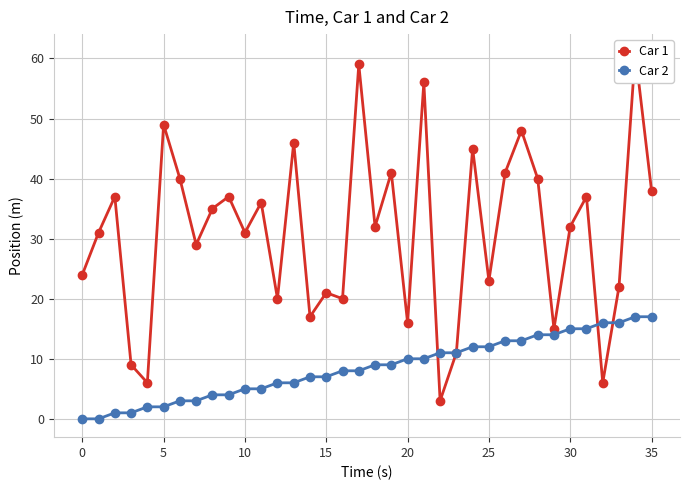

Where do Car 1 and Car 2 first cross each other?

21 and 22